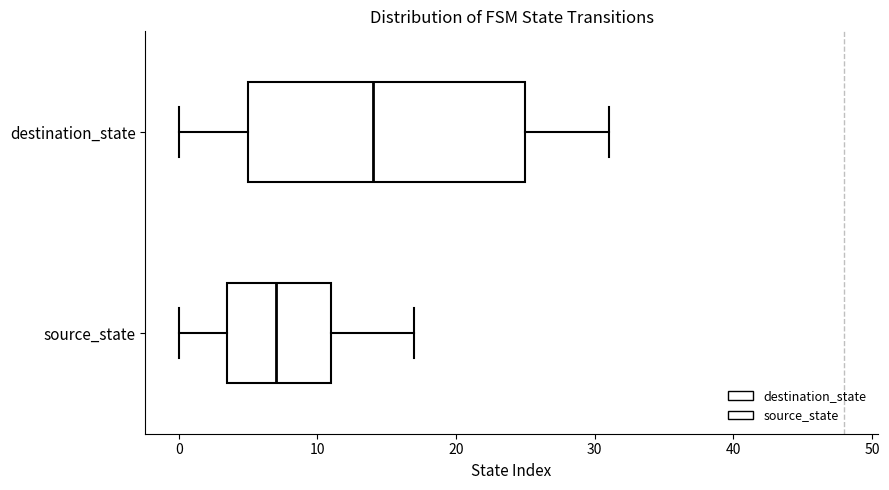

Reading bottom to top, transcribe this box plot: for each box, give where its median line is, the range the box spans, and where its two whiskers end, as read against the x-axis. The values are not printed on the chart, so give them approximately, as read against the axis.

source_state: median 7, box 4 to 11, whiskers 0 to 17
destination_state: median 14, box 5 to 25, whiskers 0 to 31